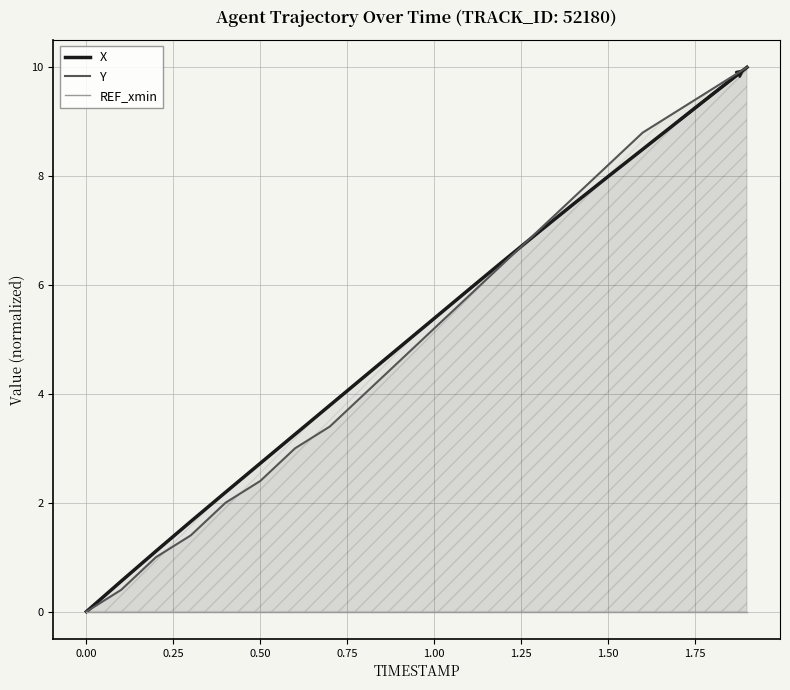

Reading right to left, list all the values displayed in this chart.

X: 10.0	9.5	9.0	8.5	8.0	7.5	7.0	6.4	5.9	5.4	4.9	4.3	3.8	3.3	2.7	2.2	1.7	1.1	0.6	0.0
Y: 10.0	9.6	9.2	8.8	8.2	7.6	7.0	6.4	5.8	5.2	4.6	4.0	3.4	3.0	2.4	2.0	1.4	1.0	0.4	0.0
REF_xmin: 0.0	0.0	0.0	0.0	0.0	0.0	0.0	0.0	0.0	0.0	0.0	0.0	0.0	0.0	0.0	0.0	0.0	0.0	0.0	0.0